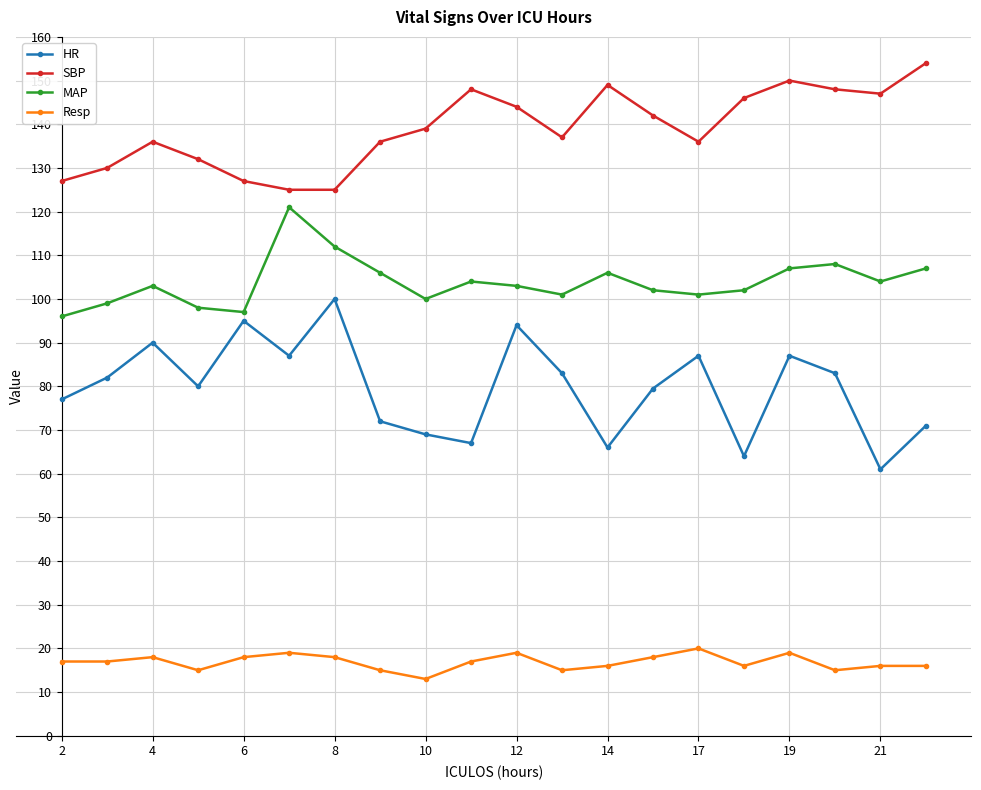

At how many categories does at least one series exceed 29?

20